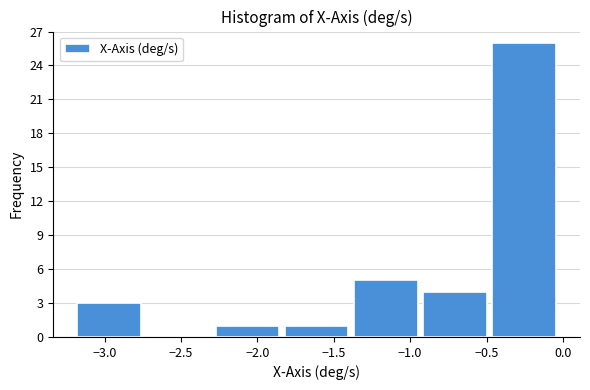

What is the height of the bar covering -0.95 to -0.50 on the x-axis? Neither the bar edges nor the heights are printed on the chart, so give them approximately, as read against the axes.

4